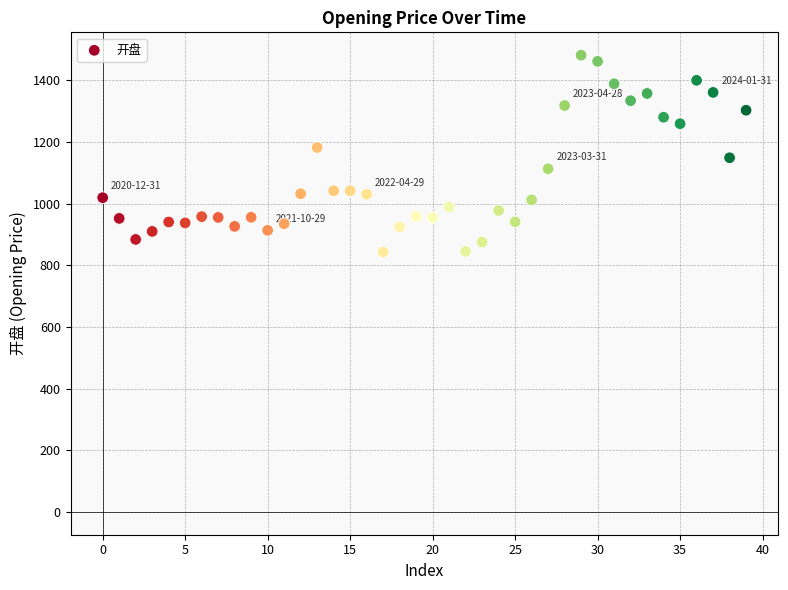

What is the range of Y values (max minus min)?

638.9